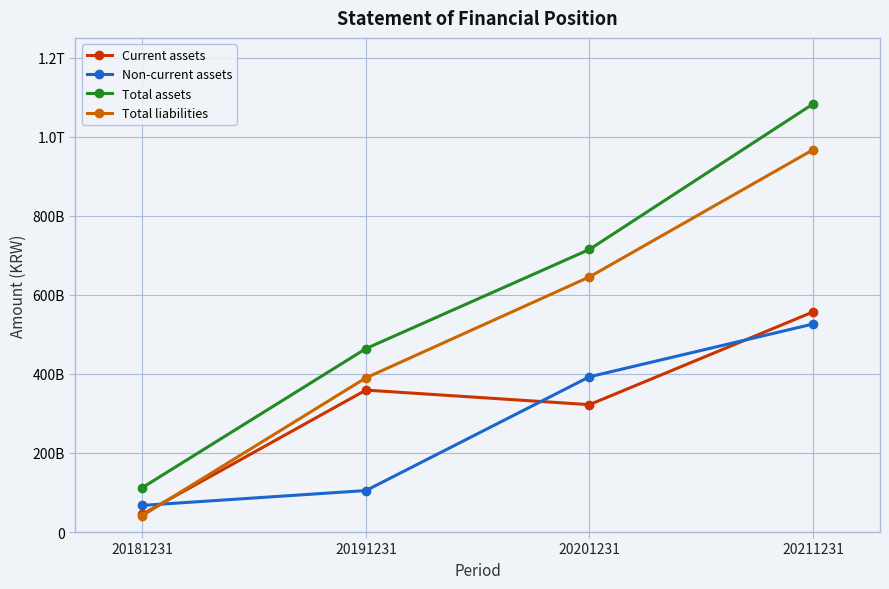

Where is Total assets nearest to the value 597581475961?

20201231